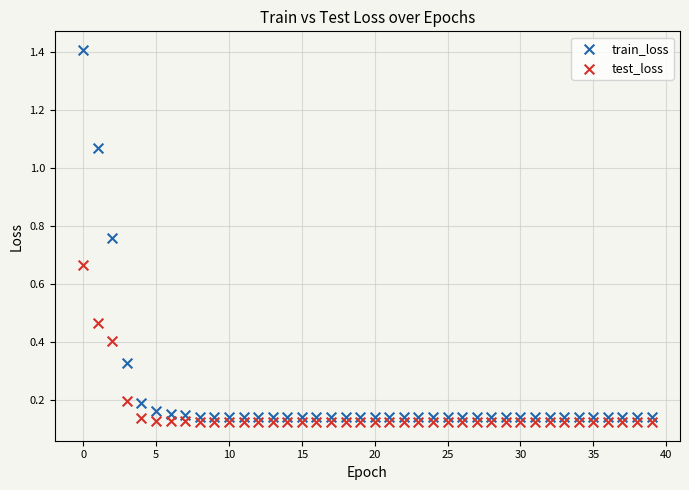

Which series contains the highest Y value?

train_loss